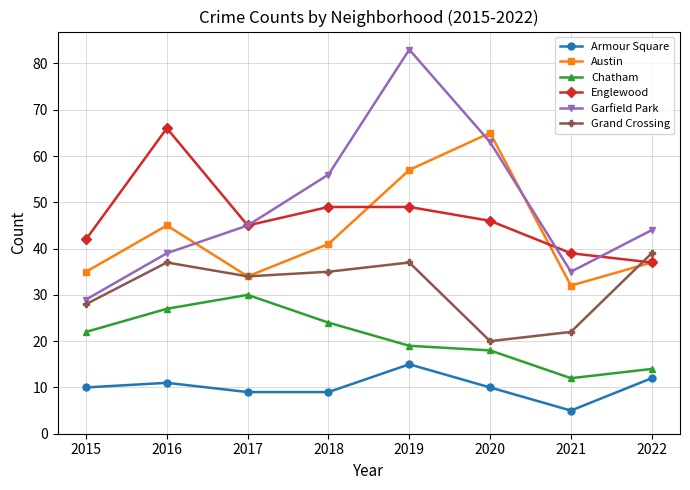

What is the value of the Austin point at the 1st from the left?

35